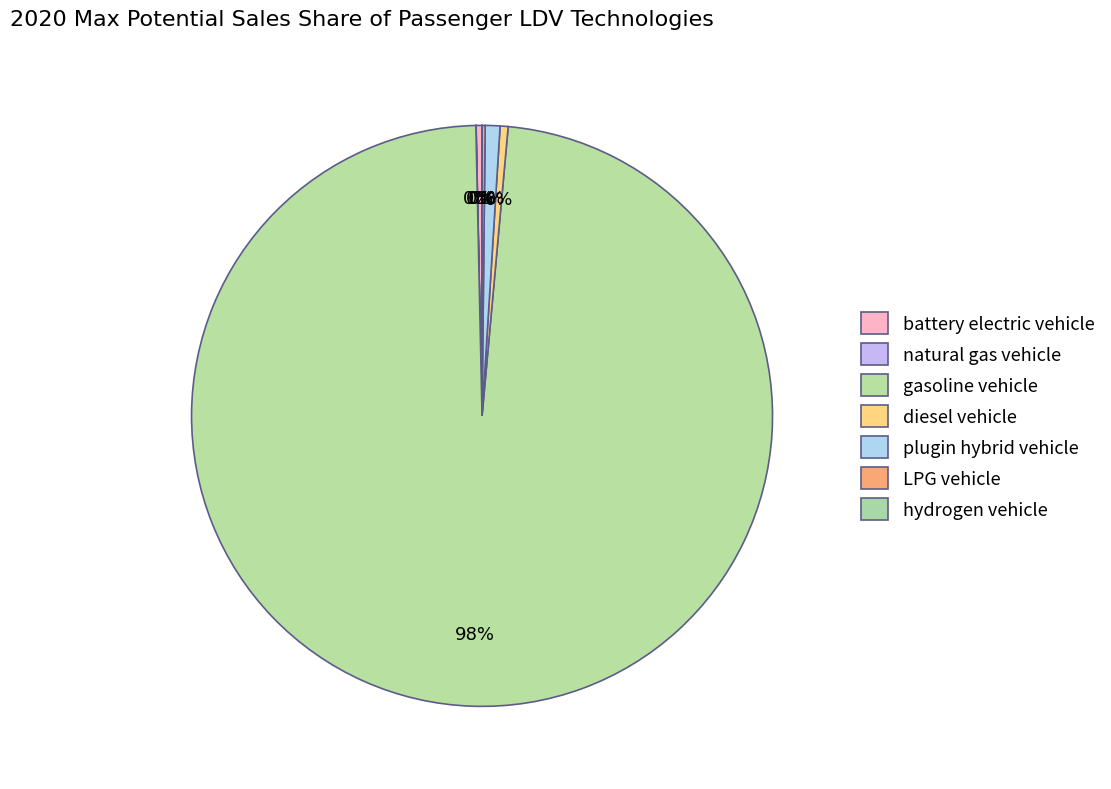

How many slices are in this pie chart?

7